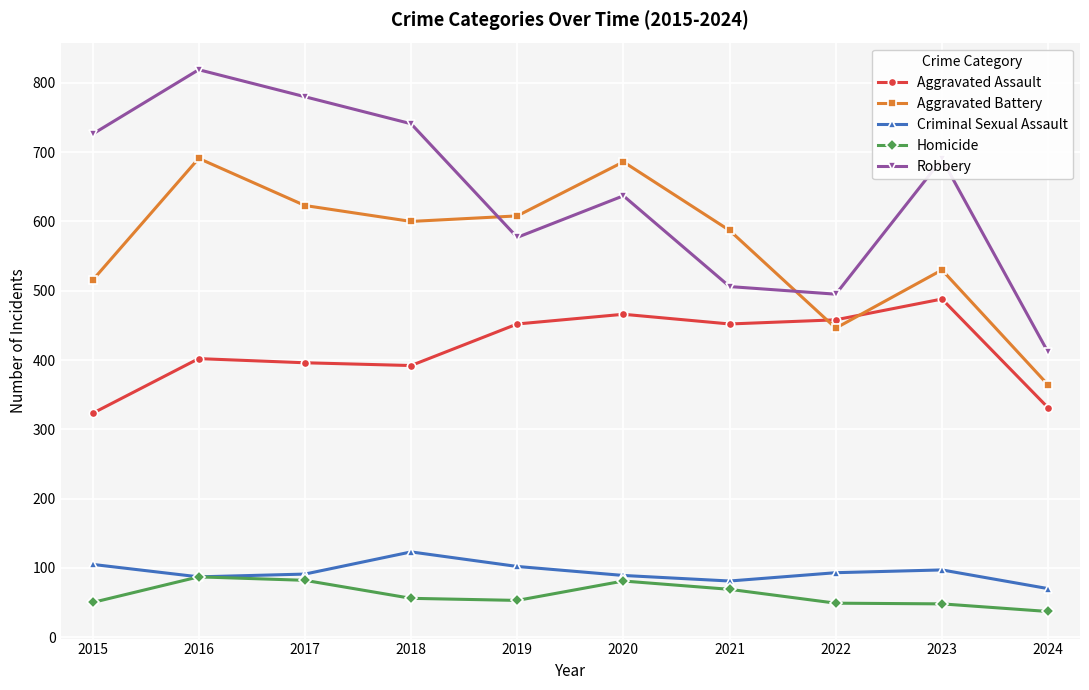

What are all the series names shown in the legend?

Aggravated Assault, Aggravated Battery, Criminal Sexual Assault, Homicide, Robbery